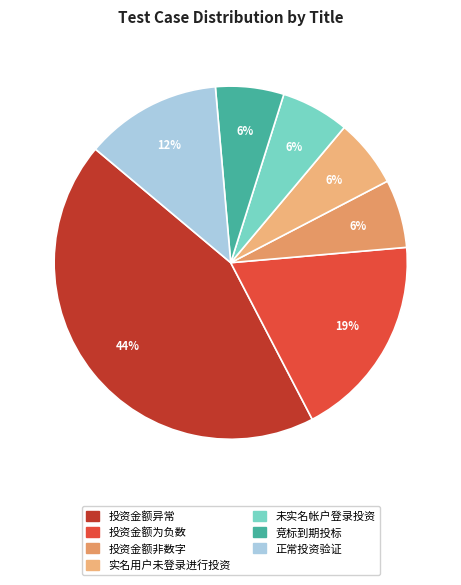

To the nearest percent, what percentage of the pie is 实名用户未登录进行投资?

6%